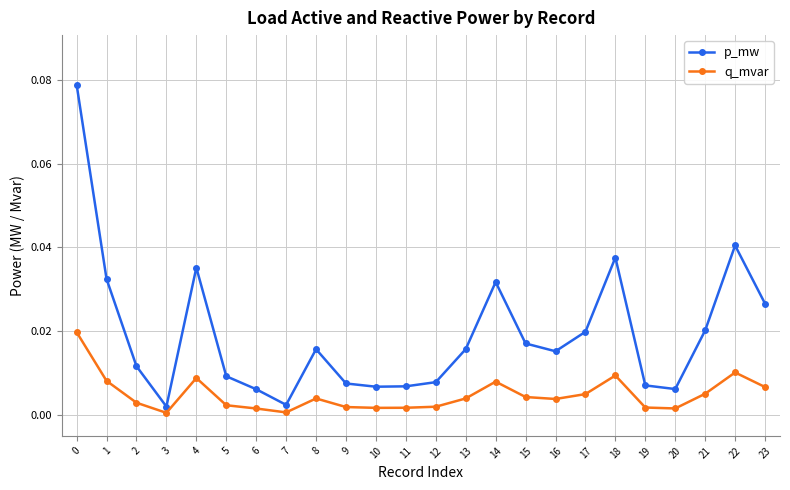

True or false: q_mvar and p_mw intersect in this chart.

False